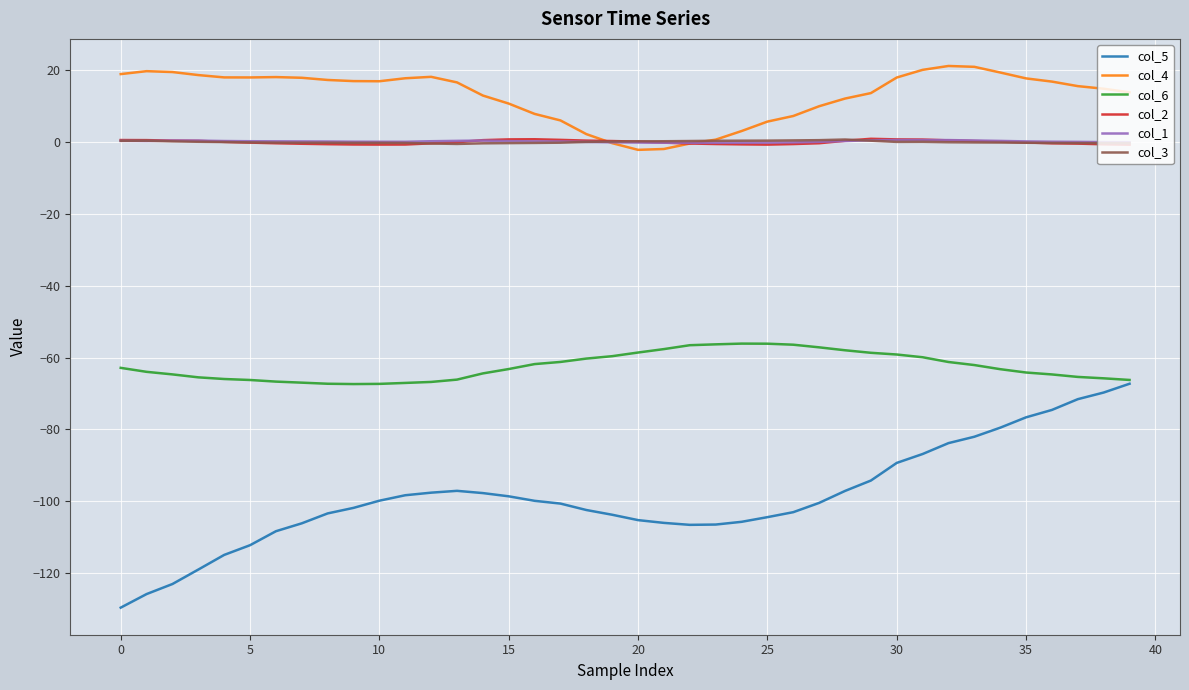

Which series has the largest range (max minus min)?

col_5